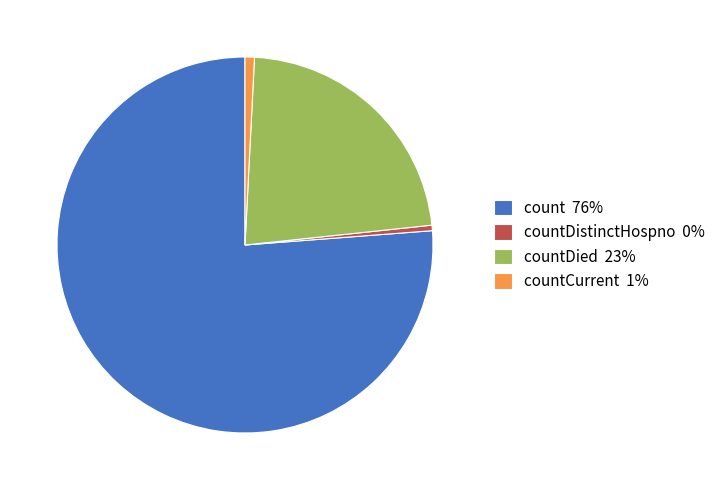

How many segments does this pie chart have?

4